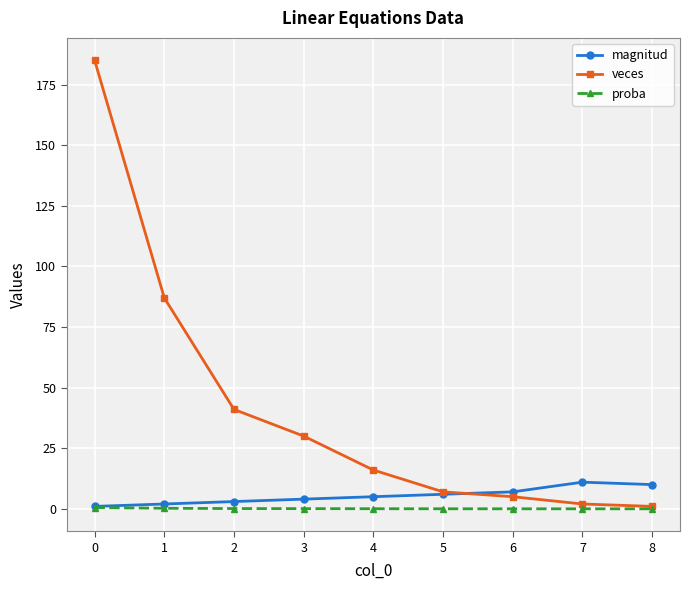

Is the value of proba at 2 greater than the value of magnitud at 4?

No